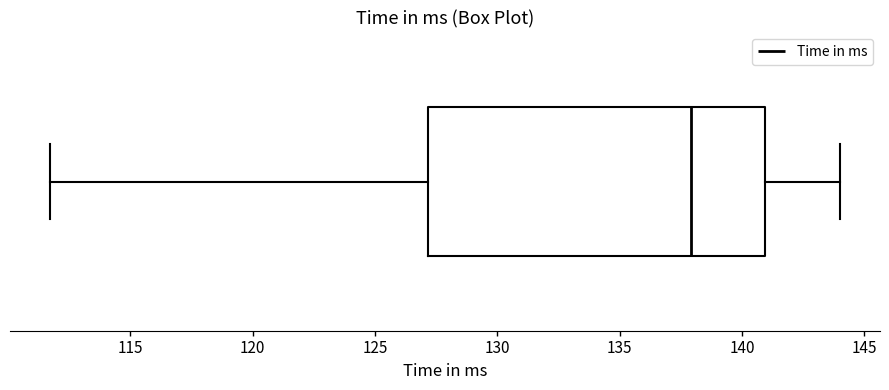

Where does the median line of the box sit on the x-axis? The values are not printed on the chart, so give them approximately, as read against the axis.

138.0